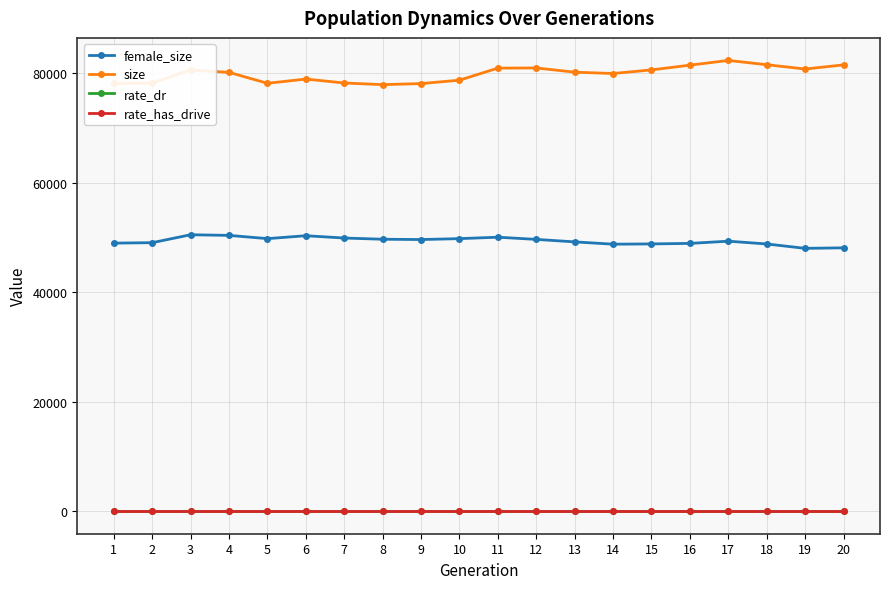

Count the number of categories in the chart.

20